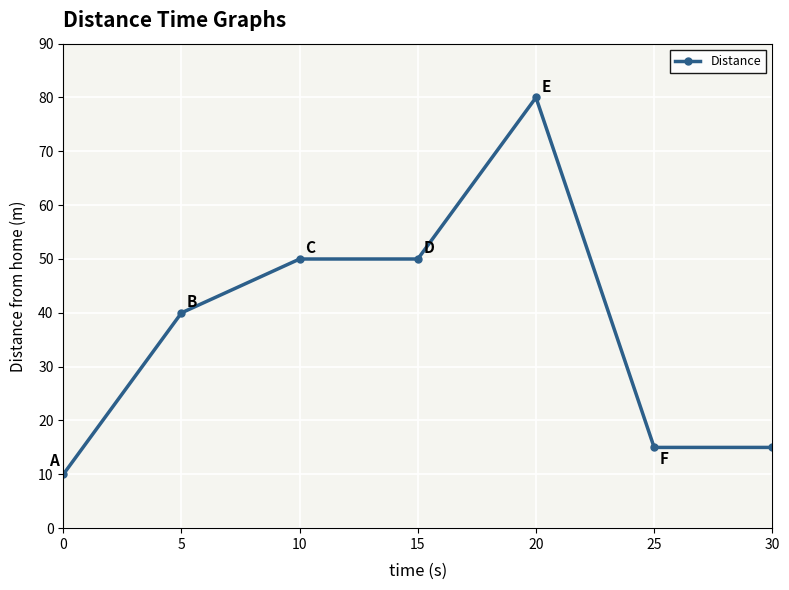

Between 0 and 10, which is larger?

10